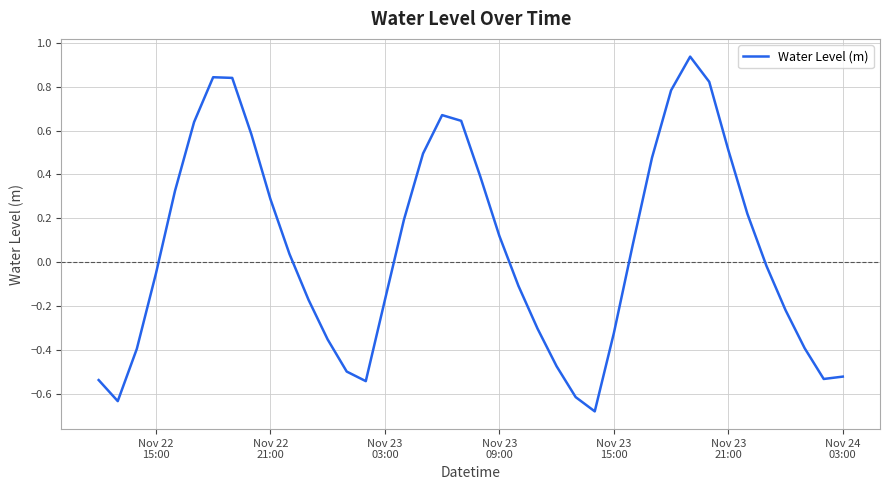

What is the difference between the maximum and minimum values?

1.6